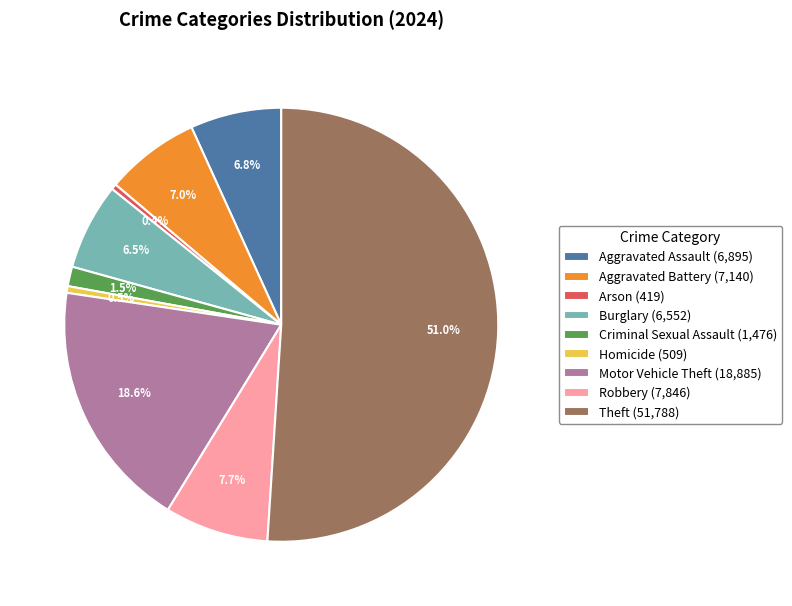

Which category accounts for the majority?

Theft